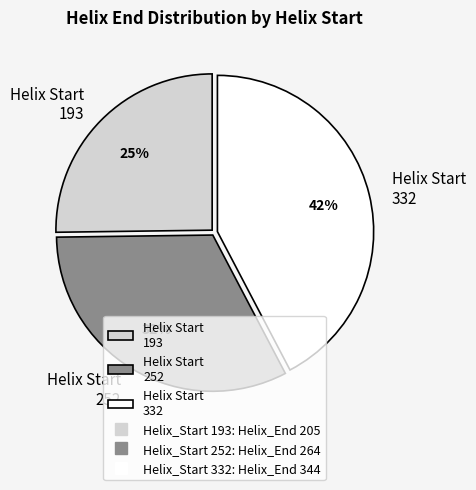

Is Helix Start 332 the majority of the pie?

No